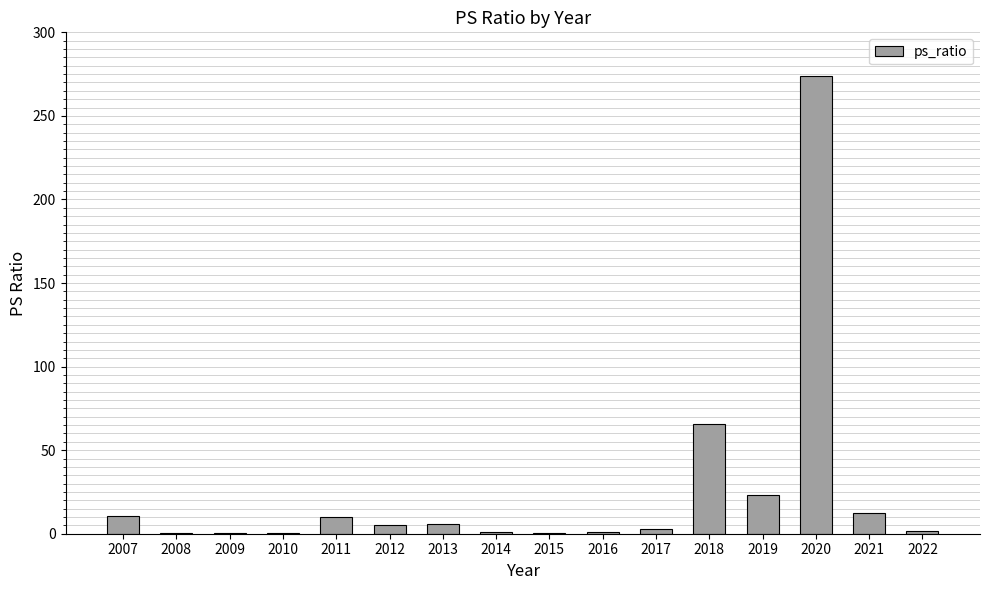

Are the bars horizontal?

No